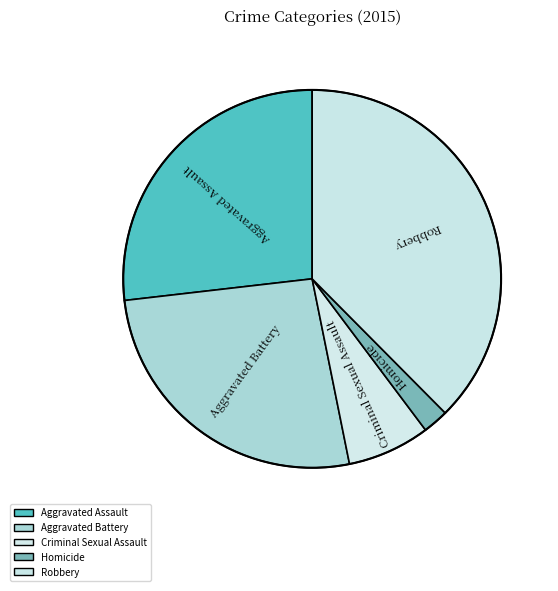

Rank the categories by value from lowest to highest.

Homicide, Criminal Sexual Assault, Aggravated Battery, Aggravated Assault, Robbery